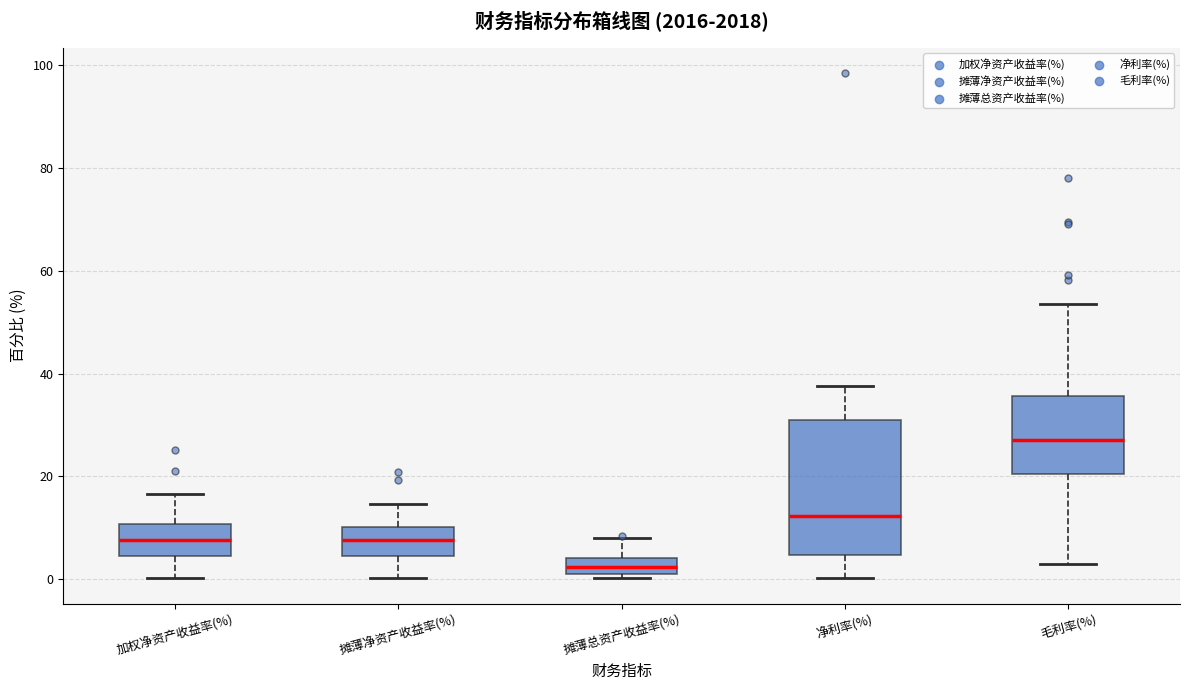

Which box has the highest median line?

毛利率(%)